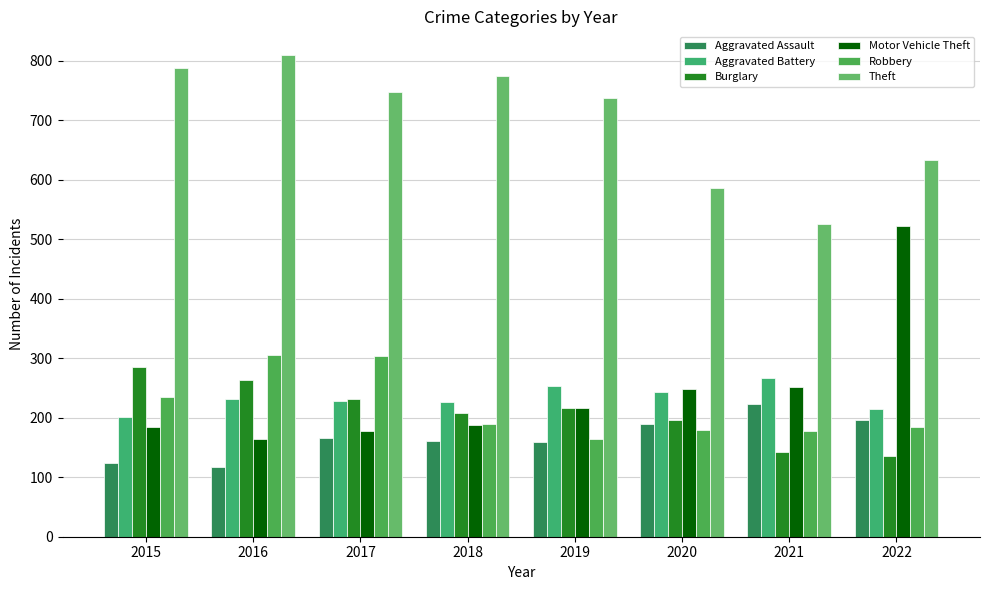

What is the value of the Motor Vehicle Theft bar at the 5th from the left?

216